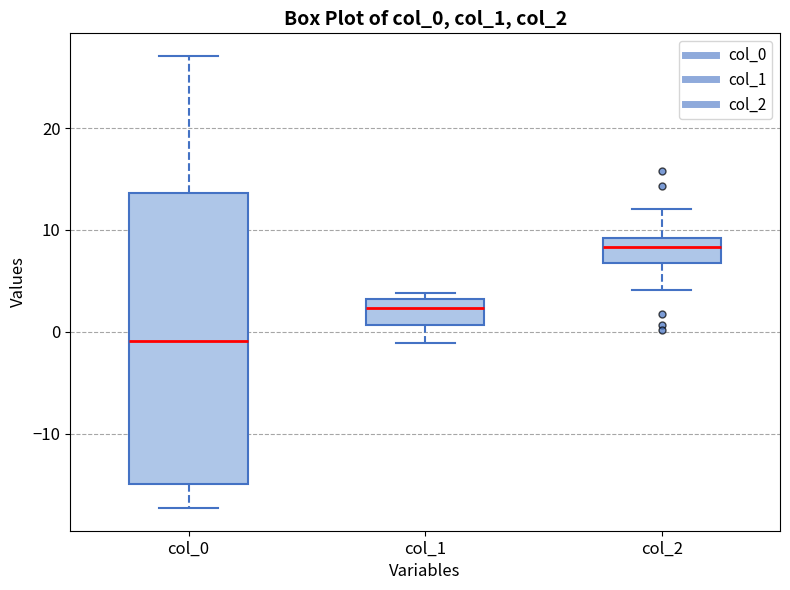

Reading left to right, read every box against the y-axis: the position of its median line, the range the box covers, and the ends of its whiskers. The values are not printed on the chart, so give them approximately, as read against the axis.

col_0: median -1, box -15 to 14, whiskers -17 to 27
col_1: median 2, box 1 to 3, whiskers -1 to 4
col_2: median 8, box 7 to 9, whiskers 4 to 12